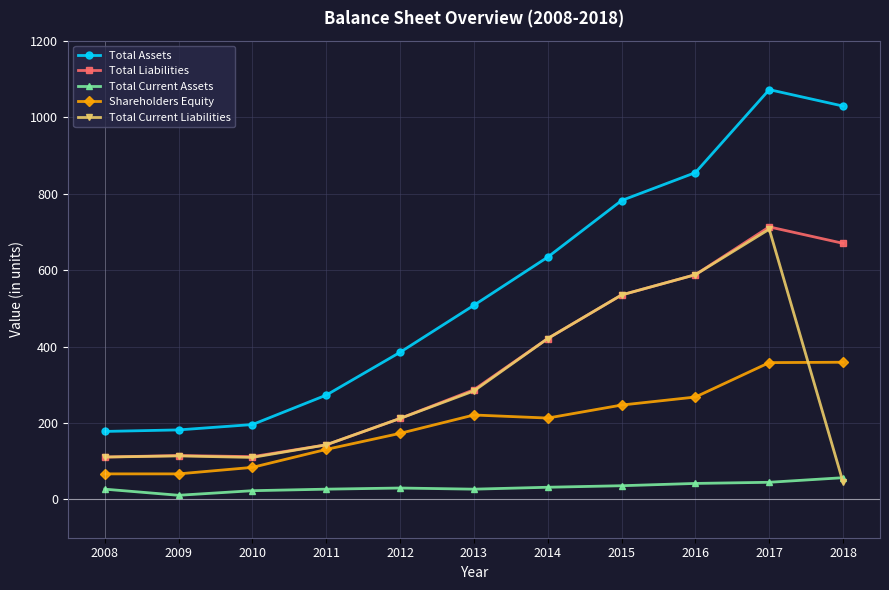

Which series has the largest range (max minus min)?

Total Assets